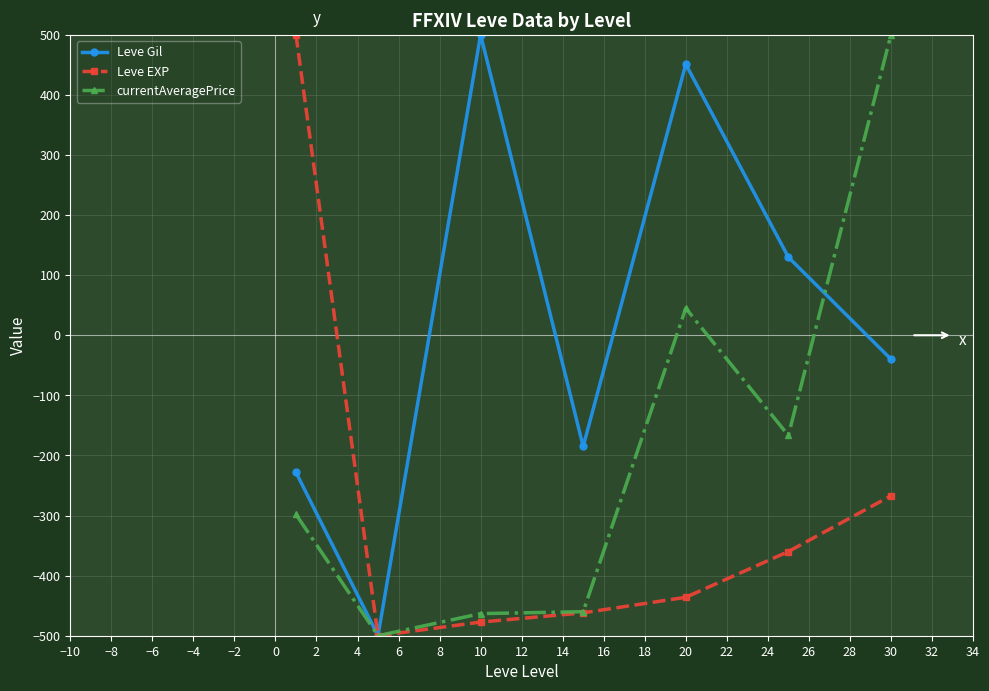

What is the maximum value shown in the chart?

500.0